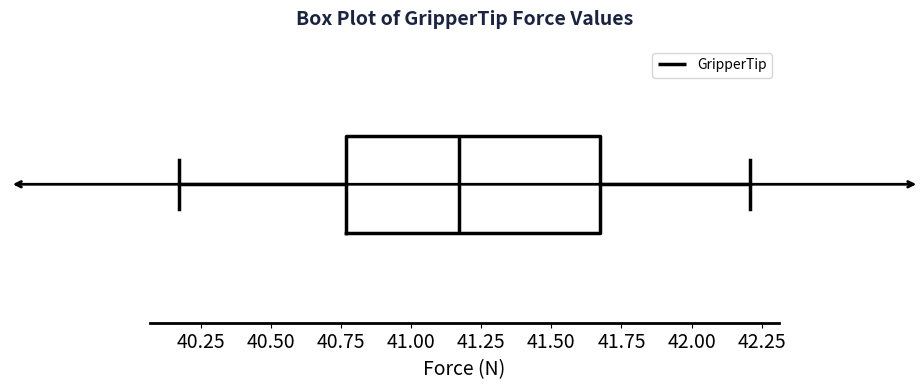

Where does the left whisker of the box end on the x-axis? The values are not printed on the chart, so give them approximately, as read against the axis.

40.15